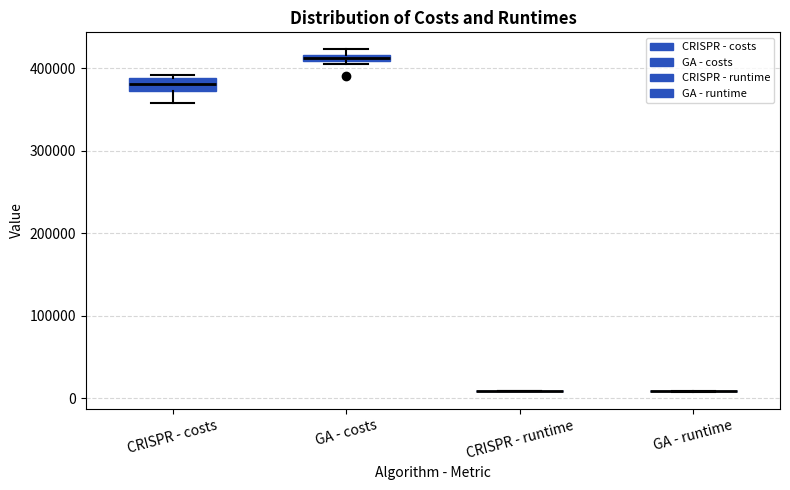

Where is the upper edge of the box for CRISPR - costs on the y-axis? The values are not printed on the chart, so give them approximately, as read against the axis.

390000